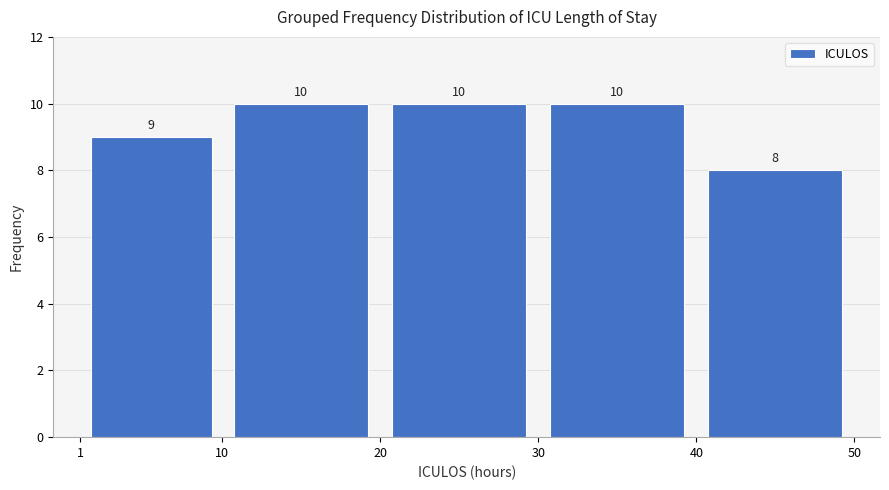

What is the height of the bar covering 40 to 50 on the x-axis?

8